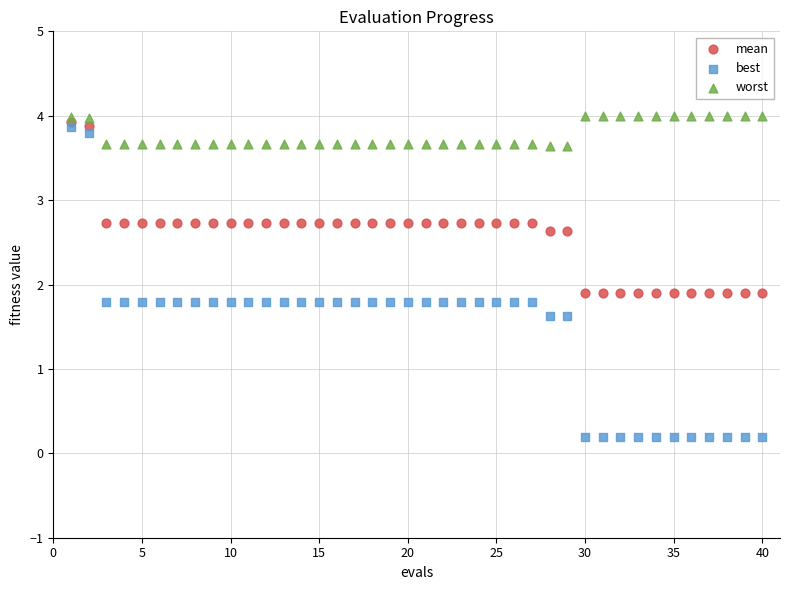

Which series reaches the maximum Y coordinate?

worst